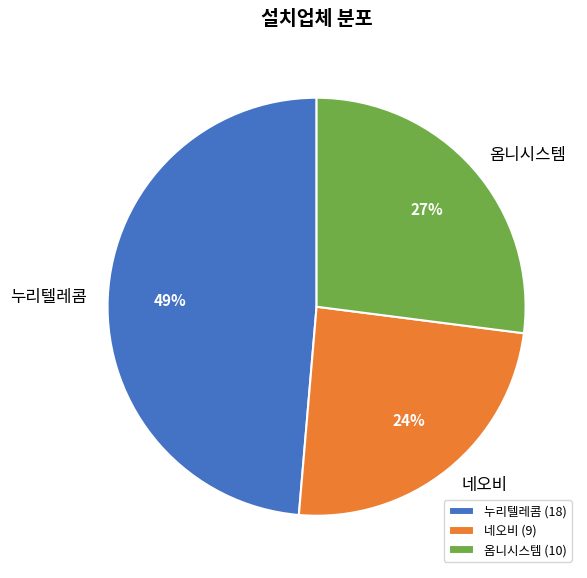

Which category has the smallest portion of the pie?

네오비